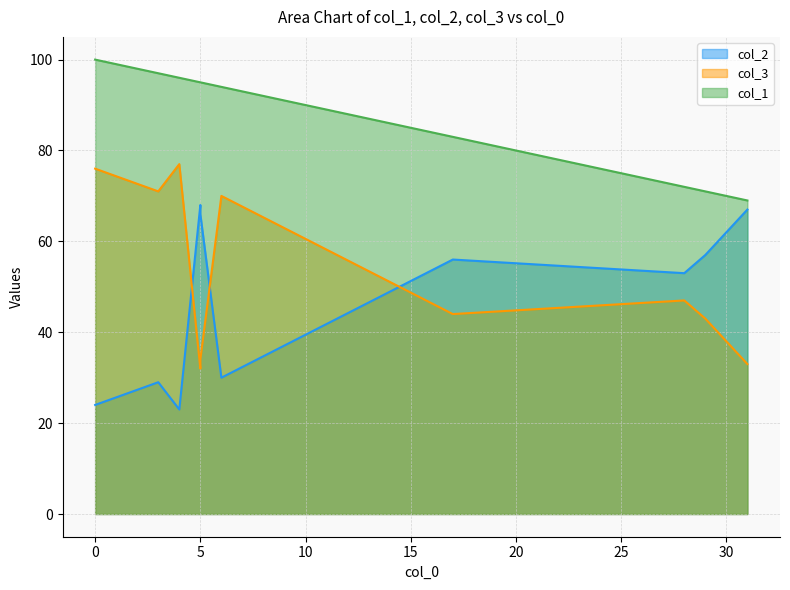

Which series has the largest range (max minus min)?

col_2